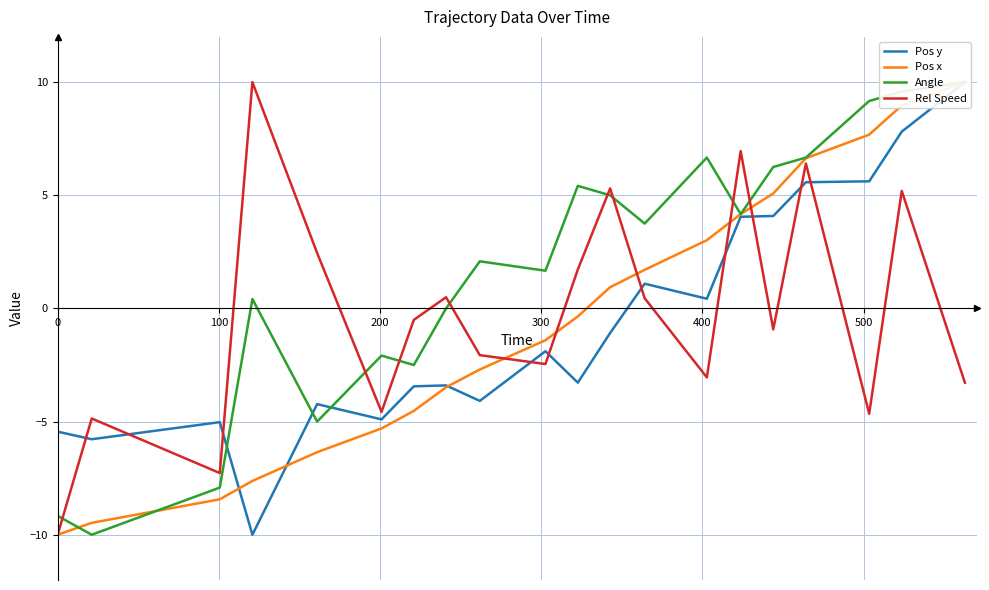

What is the highest value of the Rel Speed series?

10.0